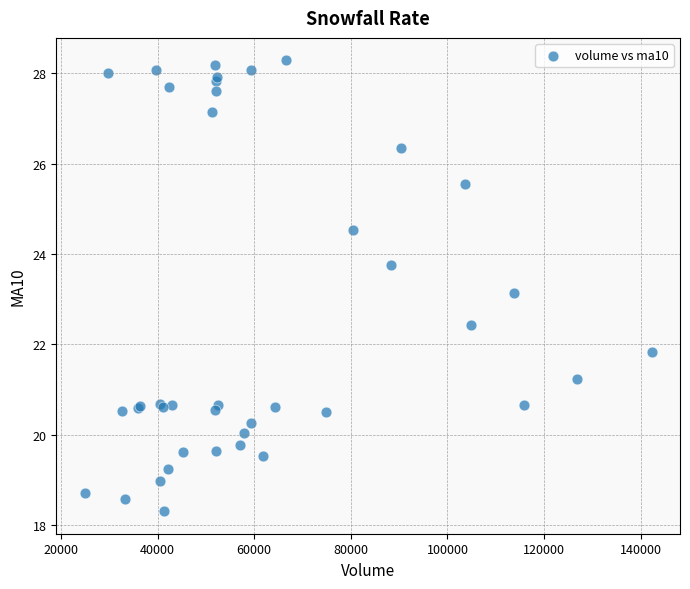

What Y value in the scatter plot is closest to 23?

23.1